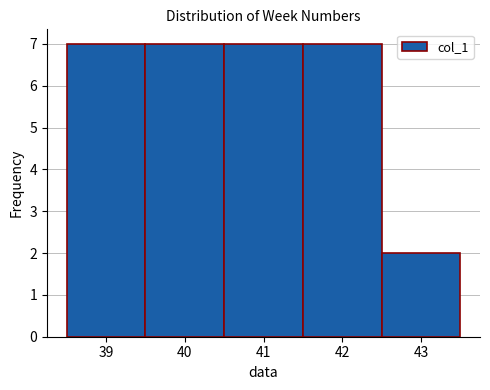

Reading left to right, list every bar in this chart as the range it spans on the x-axis followed by its height. The values are not printed on the chart, so give them approximately, as read against the axis.

38.5 to 39.5: 7
39.5 to 40.5: 7
40.5 to 41.5: 7
41.5 to 42.5: 7
42.5 to 43.5: 2